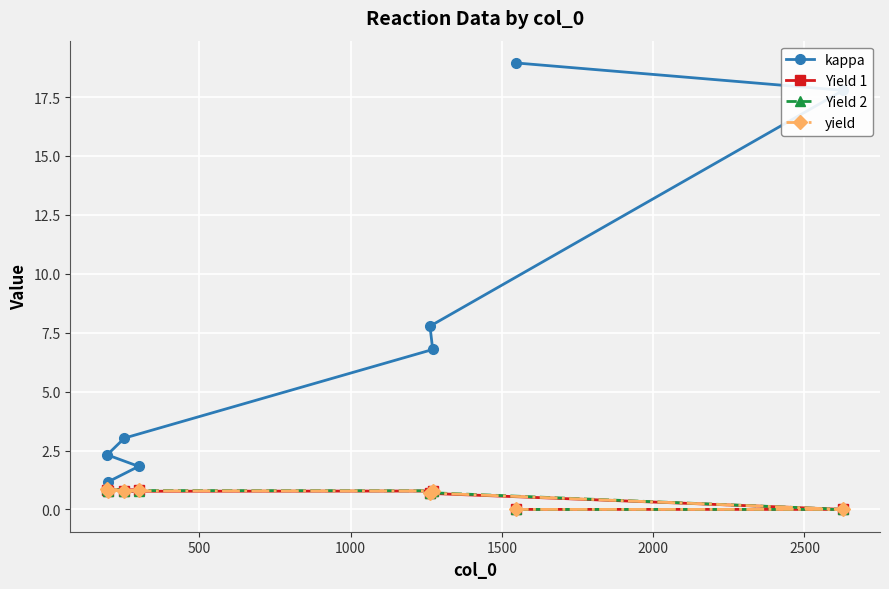

Which series has the largest range (max minus min)?

kappa